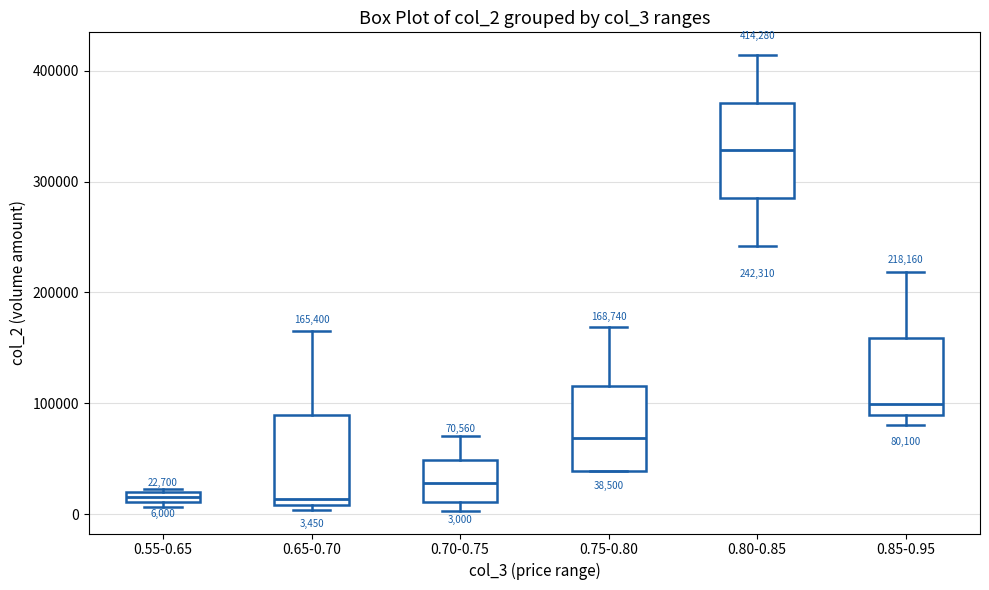

Which box's median line is the highest?

0.80-0.85